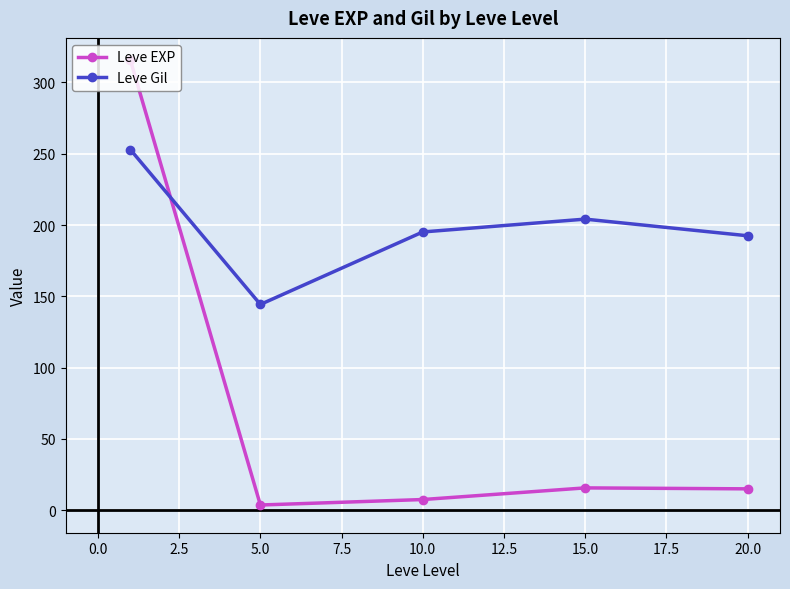

Which series has the widest spread of values?

Leve EXP